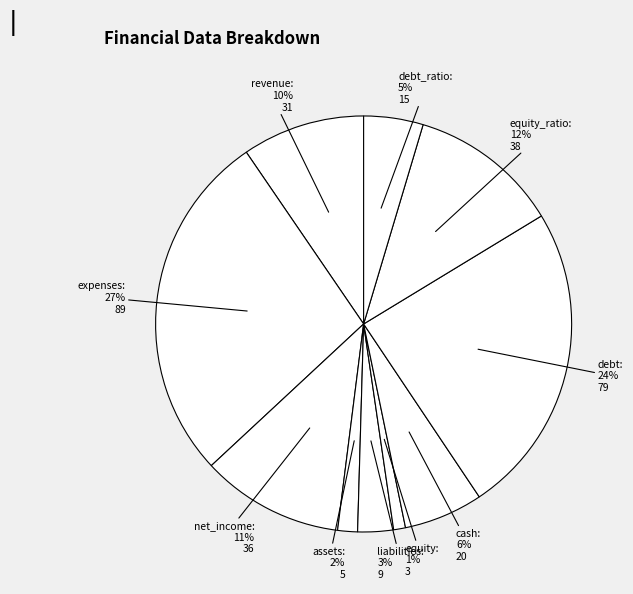

What is the largest slice in the pie chart?

expenses